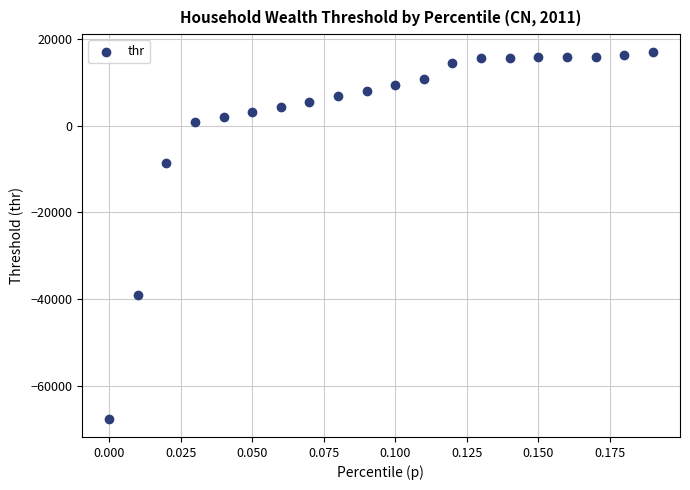

What is the range of Y values (max minus min)?

84543.4